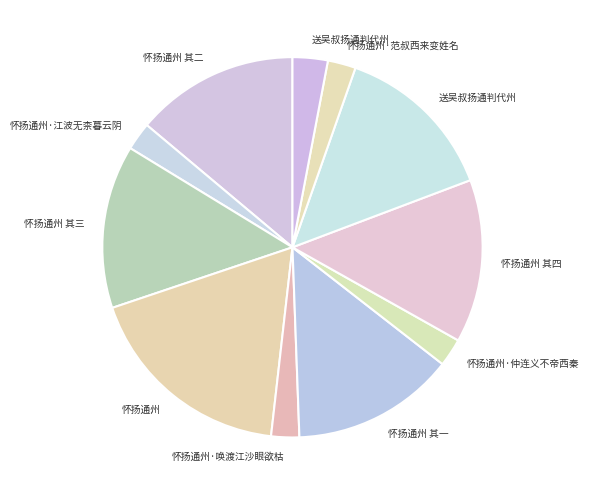

Count the number of slices in the pie.

11